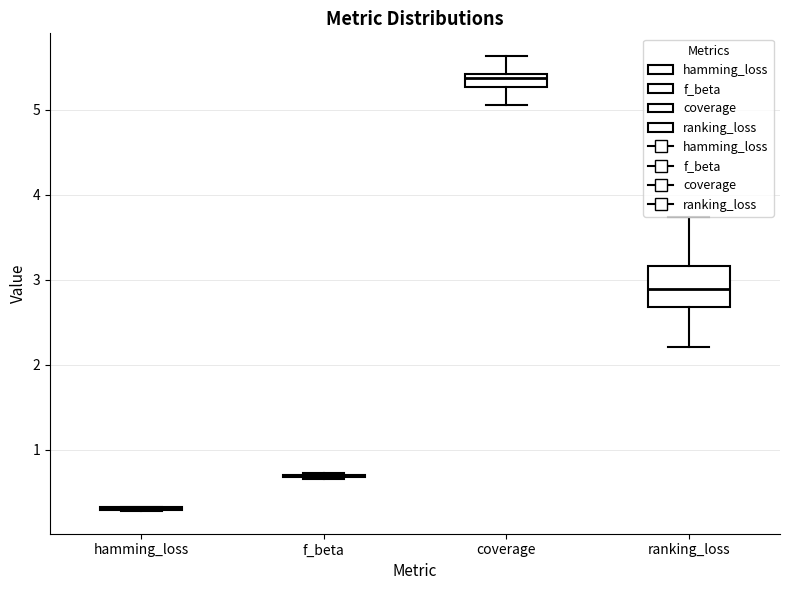

Reading left to right, transcribe this box plot: for each box, give where its median line is, the range the box spans, and where its two whiskers end, as read against the y-axis. The values are not printed on the chart, so give them approximately, as read against the axis.

hamming_loss: box collapsed to a line at 0.3, whiskers 0.3 to 0.3
f_beta: box collapsed to a line at 0.7, whiskers 0.7 to 0.7
coverage: median 5.4 (just below the box's upper edge), box 5.3 to 5.4, whiskers 5.1 to 5.6
ranking_loss: median 2.9, box 2.7 to 3.2, whiskers 2.2 to 3.7